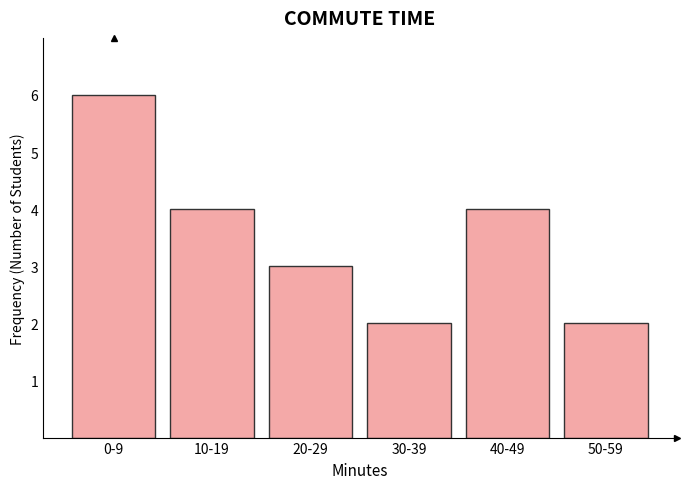

Reading left to right, what are all the values shown in this chart?

6	4	3	2	4	2